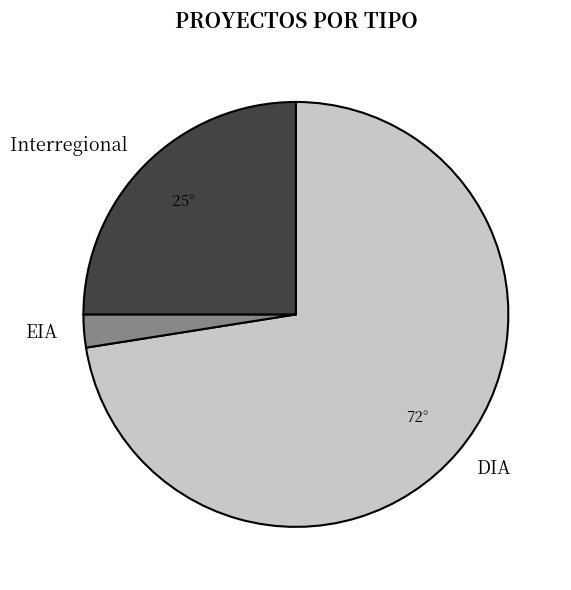

Which slice represents more than half of the pie?

DIA